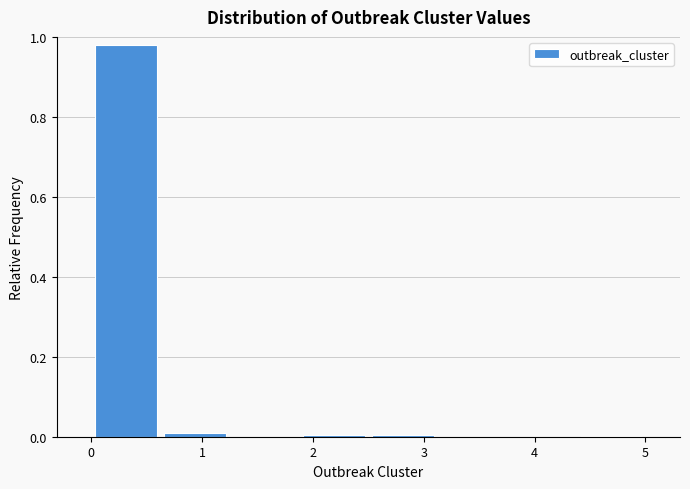

Which range on the x-axis has the tallest bar?

0.0 to 0.6